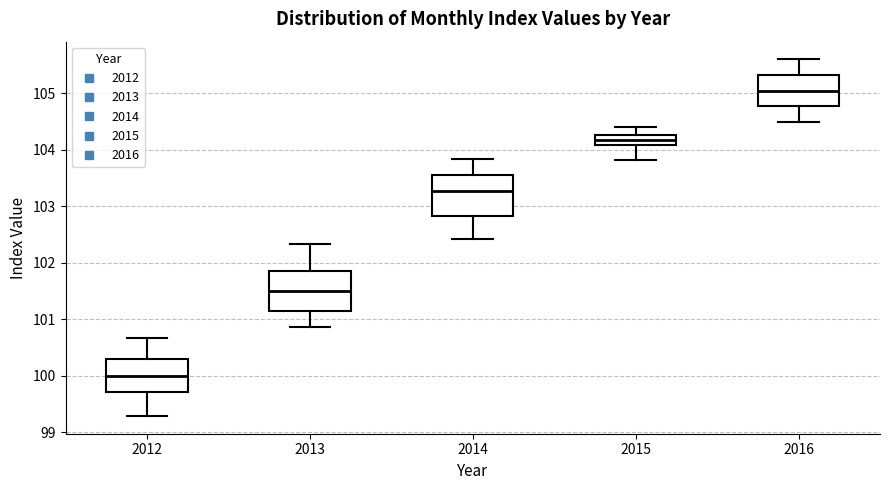

Reading left to right, read every box against the y-axis: the position of its median line, the range the box covers, and the ends of its whiskers. The values are not printed on the chart, so give them approximately, as read against the axis.

2012: median 100.0, box 99.7 to 100.3, whiskers 99.3 to 100.7
2013: median 101.5, box 101.1 to 101.9, whiskers 100.9 to 102.3
2014: median 103.3, box 102.8 to 103.6, whiskers 102.4 to 103.8
2015: median 104.2, box 104.1 to 104.3, whiskers 103.8 to 104.4
2016: median 105.1, box 104.8 to 105.3, whiskers 104.5 to 105.6